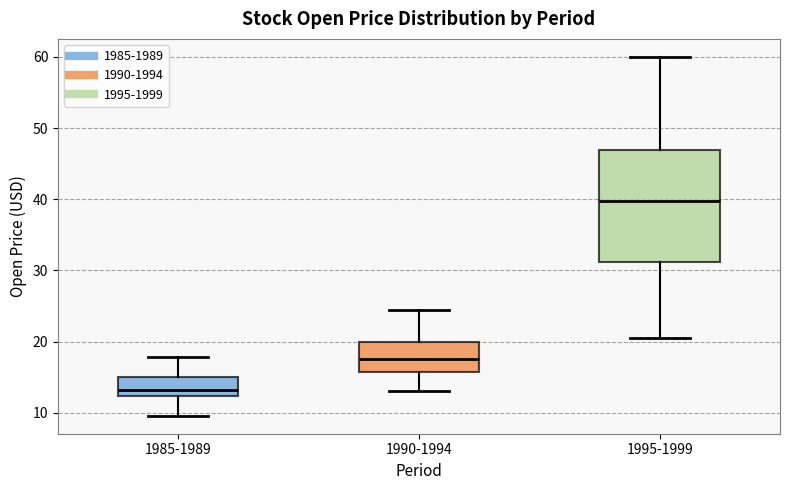

Reading left to right, transcribe this box plot: for each box, give where its median line is, the range the box spans, and where its two whiskers end, as read against the y-axis. The values are not printed on the chart, so give them approximately, as read against the axis.

1985-1989: median 13, box 12 to 15, whiskers 10 to 18
1990-1994: median 18, box 16 to 20, whiskers 13 to 25
1995-1999: median 40, box 31 to 47, whiskers 21 to 60